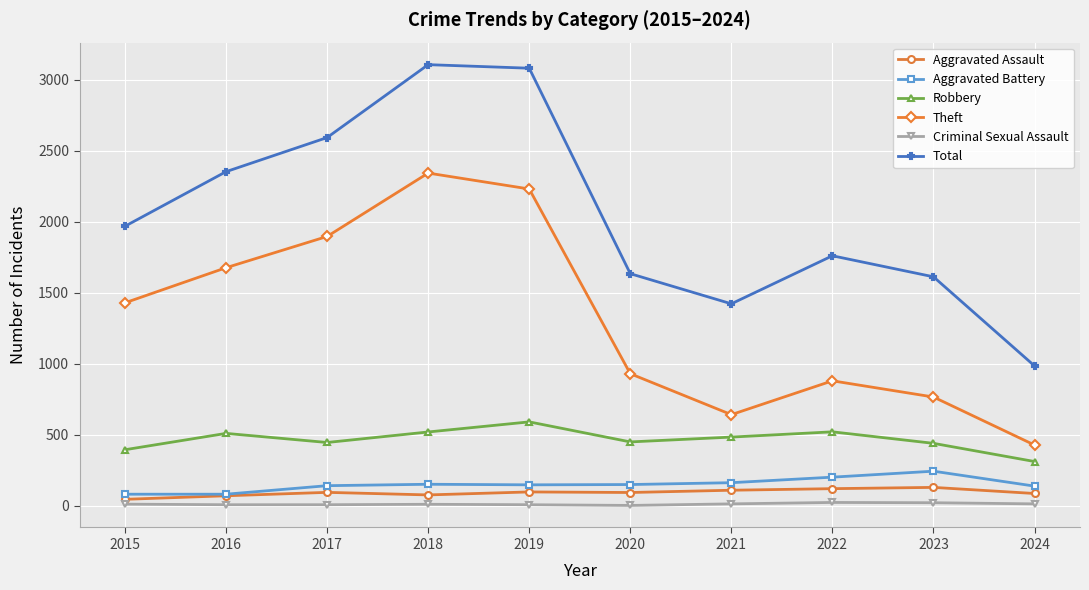

How many lines are shown in the chart?

6